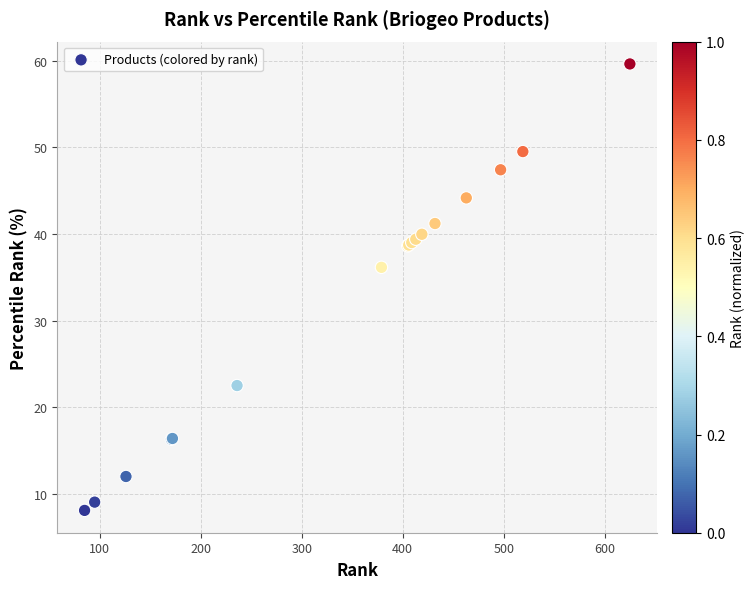

What Y value in the scatter plot is closest to 33?

36.2